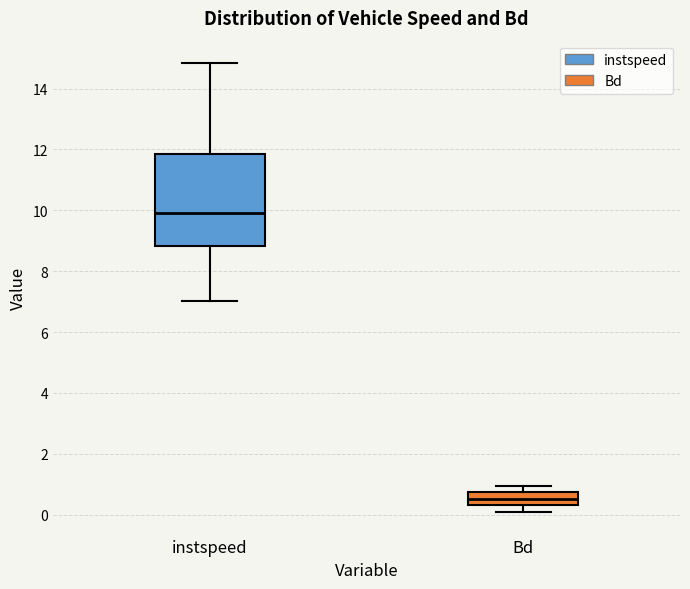

Where does the lower whisker of the box for instspeed end on the y-axis? The values are not printed on the chart, so give them approximately, as read against the axis.

7.0